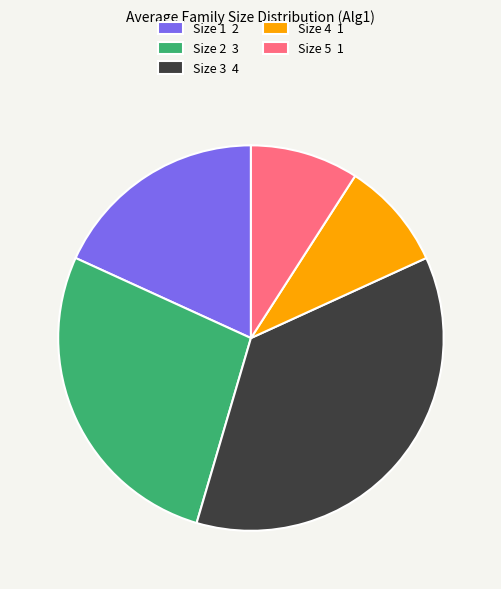

What is the ratio of the value at Size 2 3 to the value at Size 1 2?

1.5